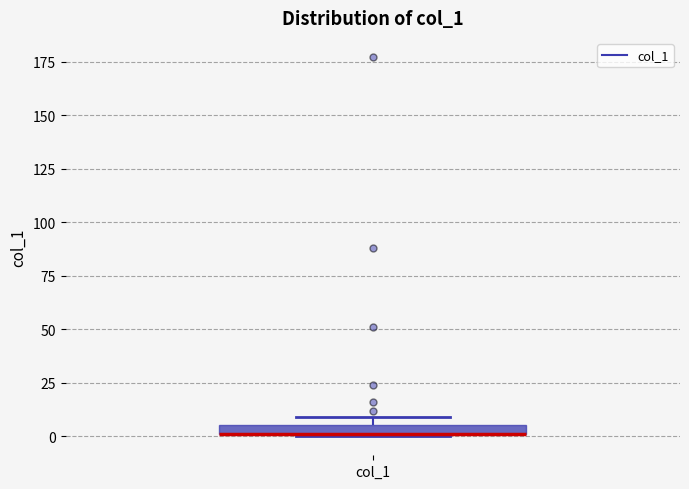

Where is the upper edge of the box for col_1 on the y-axis? The values are not printed on the chart, so give them approximately, as read against the axis.

5